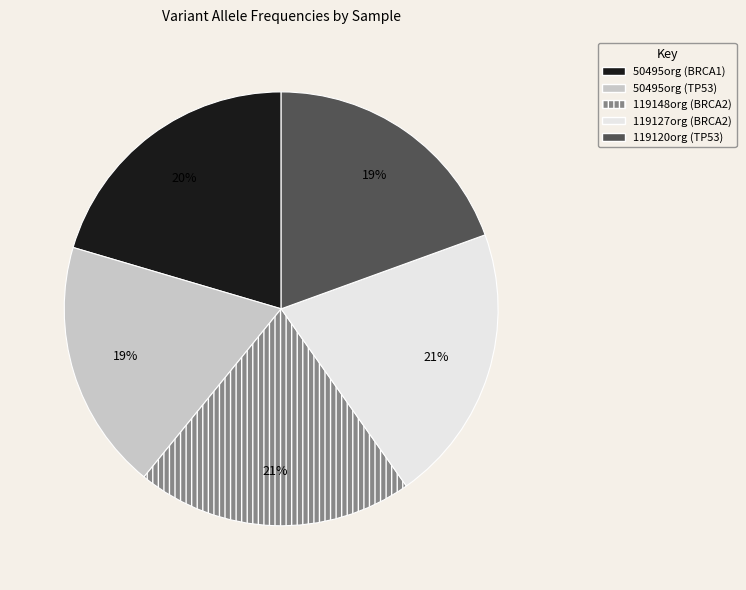

Is the sum of 119120org (TP53) and 119127org (BRCA2) greater than half?

No